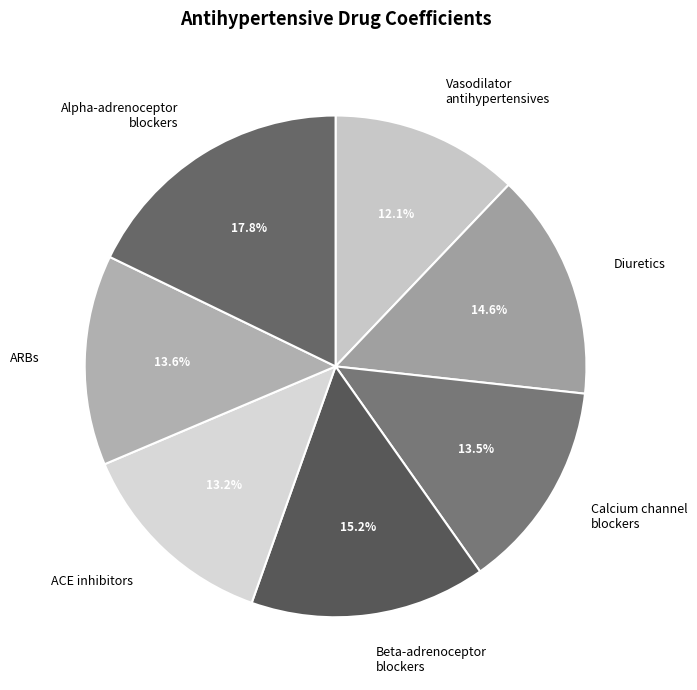

Approximately how many times larger is the value at Alpha-adrenoceptor blockers compared to Beta-adrenoceptor blockers?

1.2